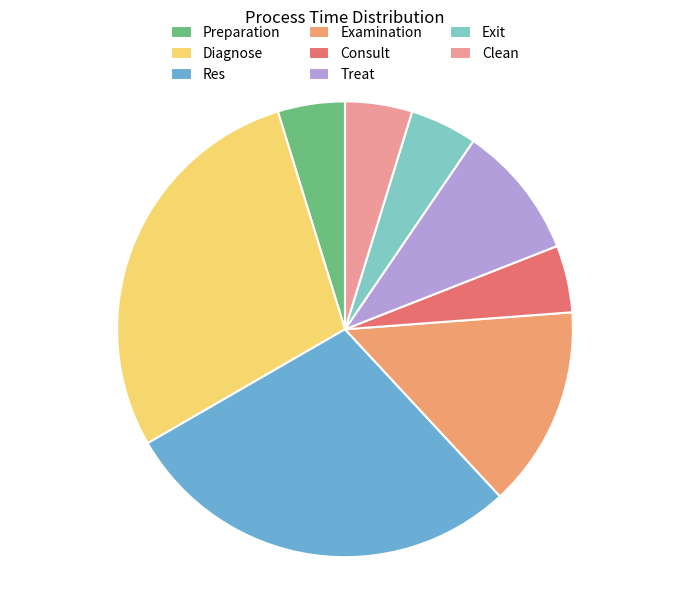

The Res slice represents 29% of the pie. True or false?

True